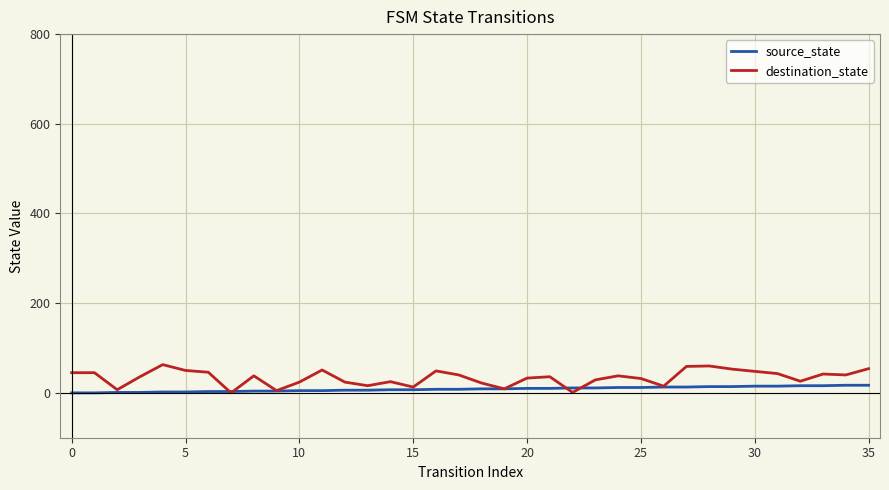

List the series in order of their peak value, highest first.

destination_state, source_state